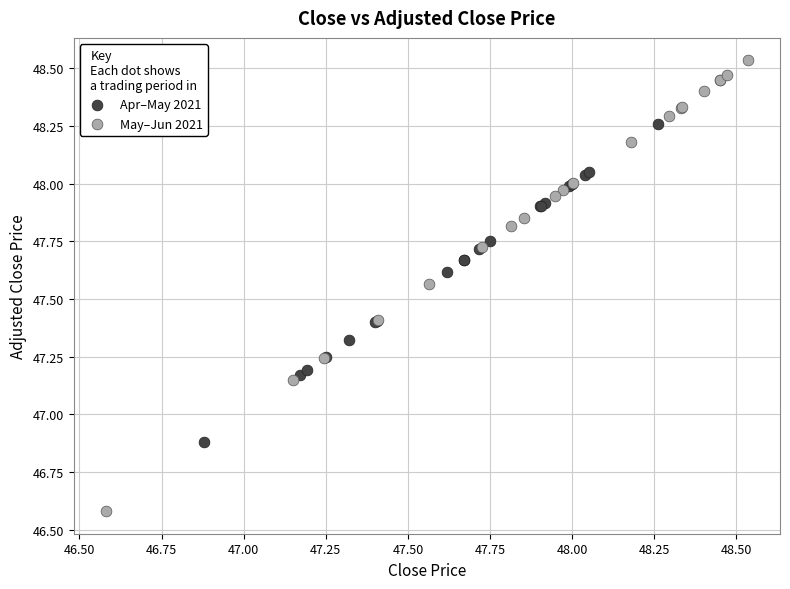

Which series contains the highest Y value?

May–Jun 2021